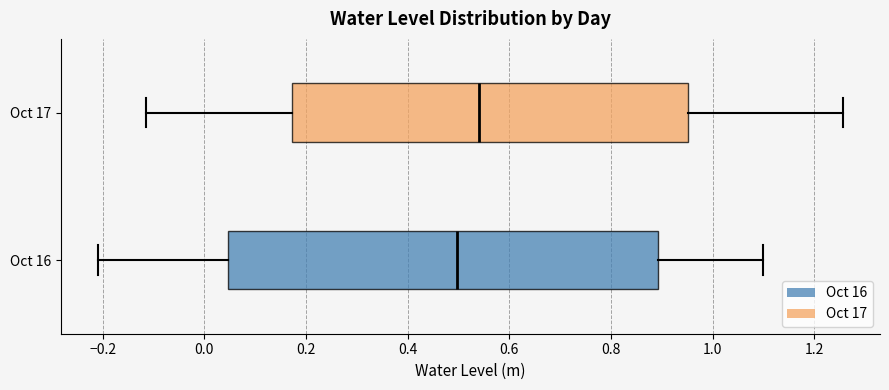

Which box is the widest, from its left edge to its right edge?

Oct 16